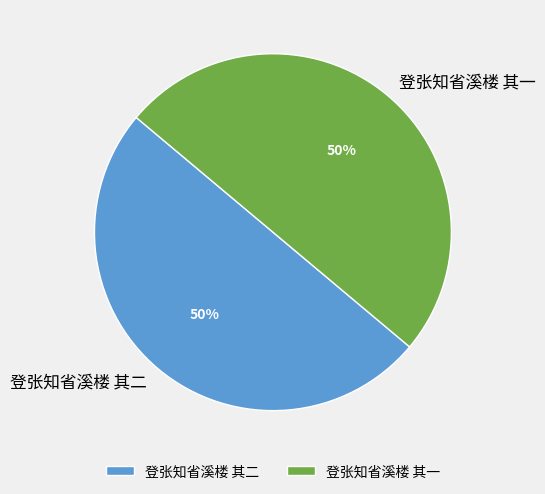

Combined, do 登张知省溪楼 其二 and 登张知省溪楼 其一 account for over 50%?

Yes